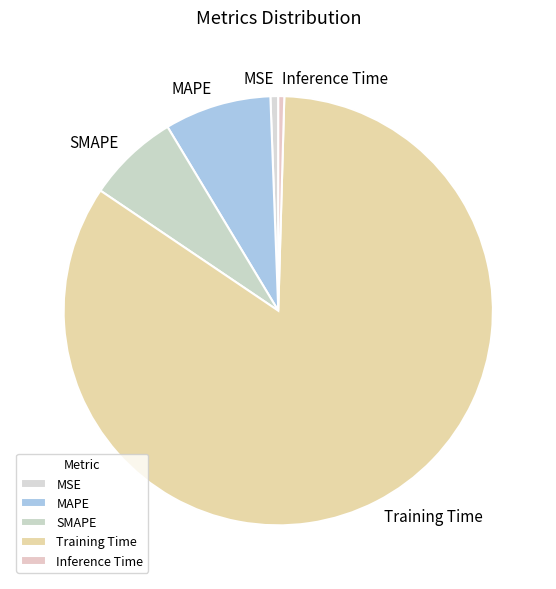

Combined, do SMAPE and Training Time account for over 50%?

Yes